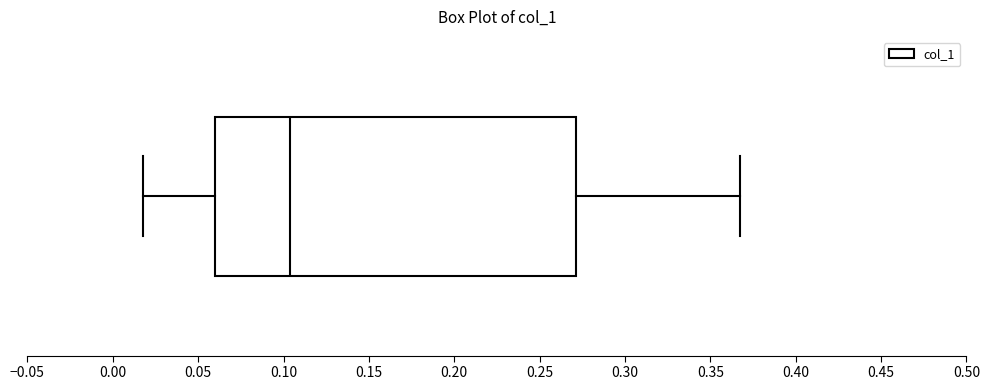

Transcribe this box plot: give where the median line is, the range the box spans, and where the two whiskers end, as read against the x-axis. The values are not printed on the chart, so give them approximately, as read against the axis.

median 0.105, box 0.060 to 0.270, whiskers 0.020 to 0.370